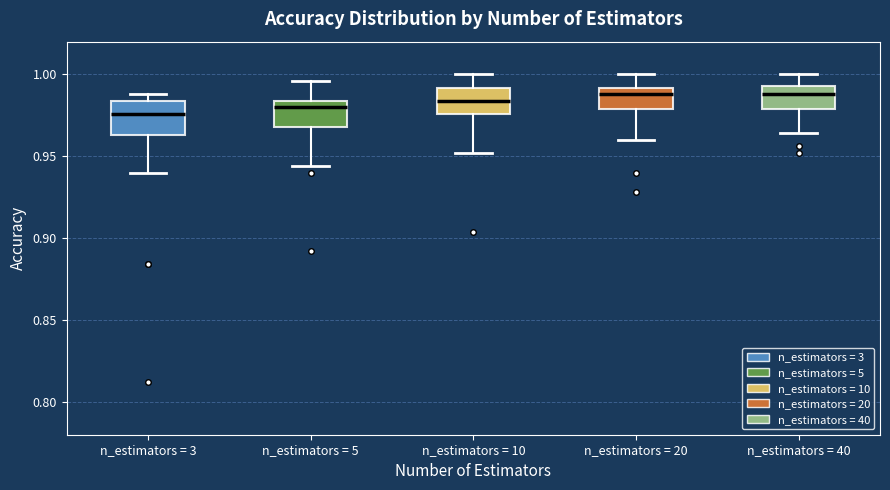

Comparing the boxes themselves (not the whiskers), which one is the tallest?

n_estimators = 3